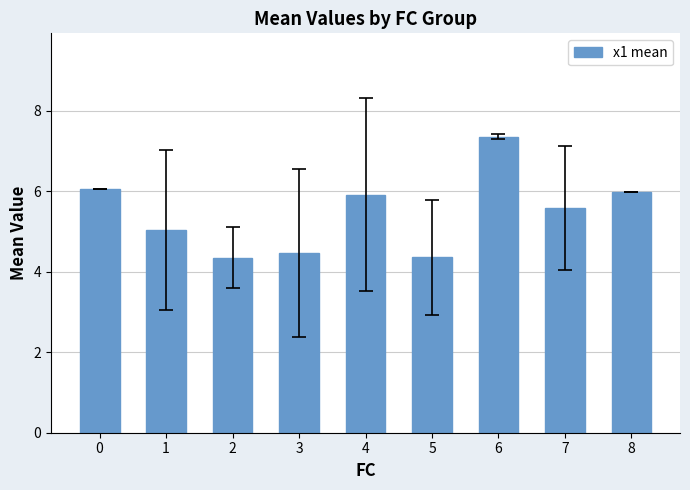

Are the bars grouped side by side (vs. stacked)?

No